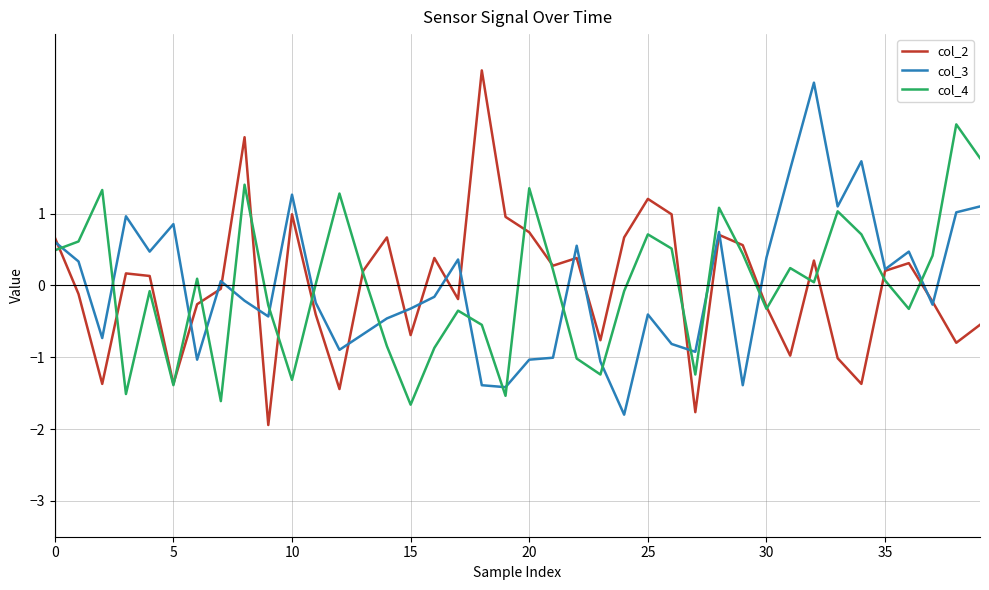

How many interior local peaks does the col_2 series have?

11